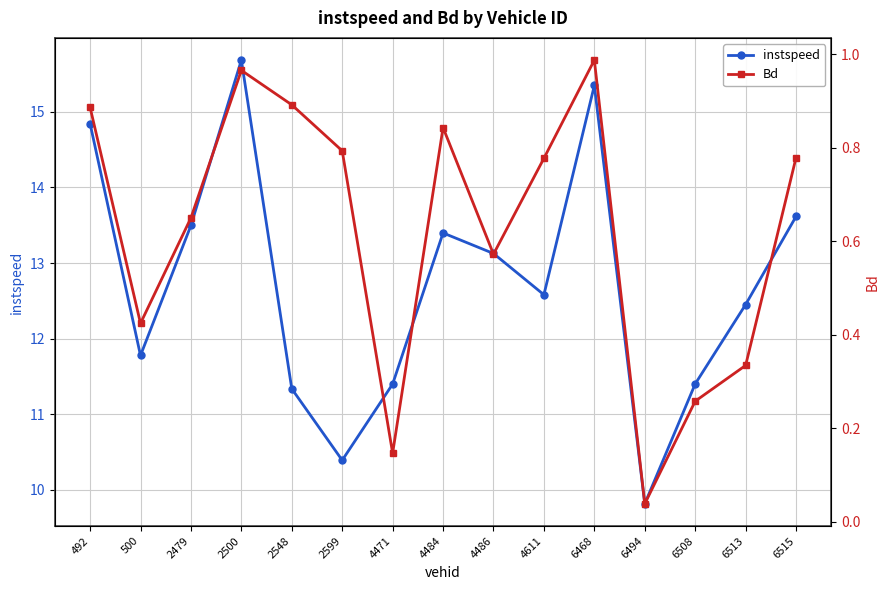

What is the value of the instspeed point at the 6th from the left?

10.4